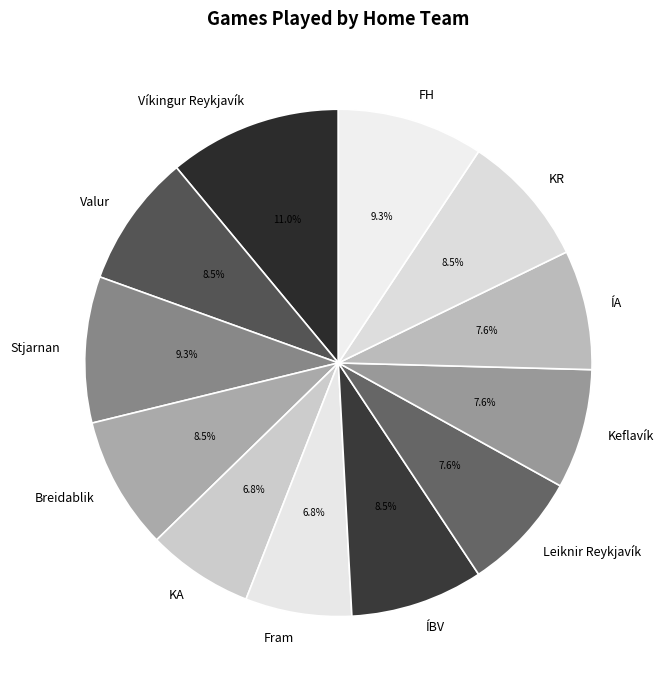

Is there a majority slice in this chart?

No